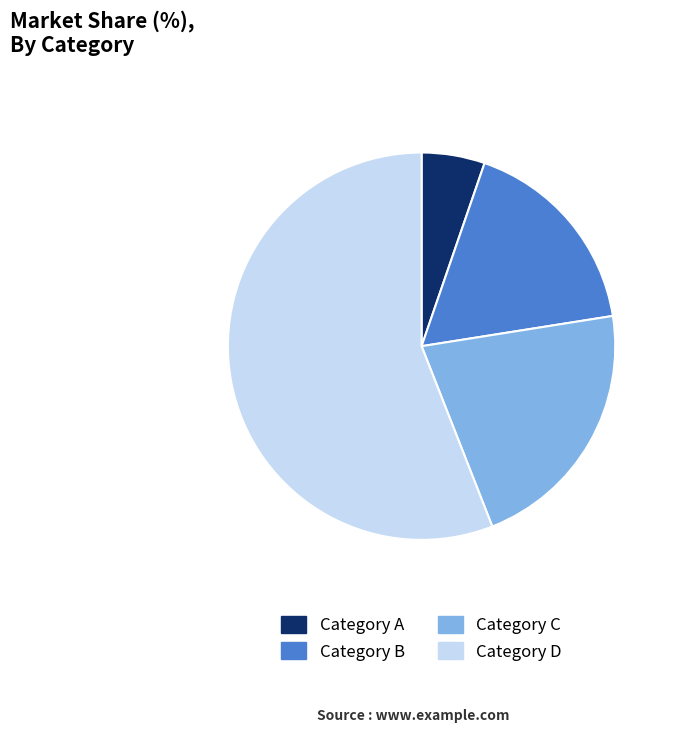

Between Category C and Category D, which is larger?

Category D